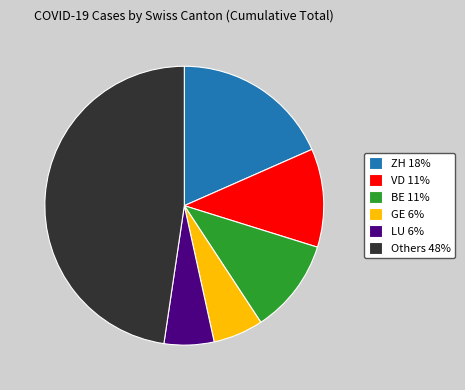

Does VD 11% represent more than half of the total?

No